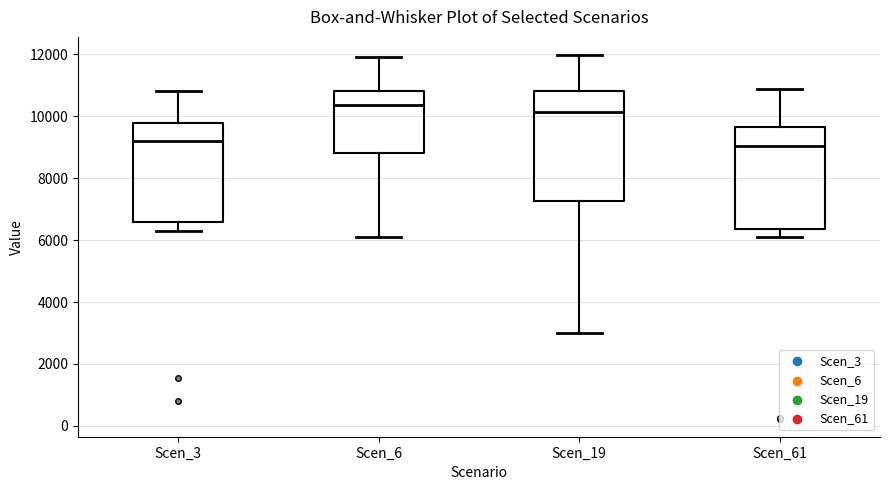

Where is the lower edge of the box for Scen_61 on the y-axis? The values are not printed on the chart, so give them approximately, as read against the axis.

6400